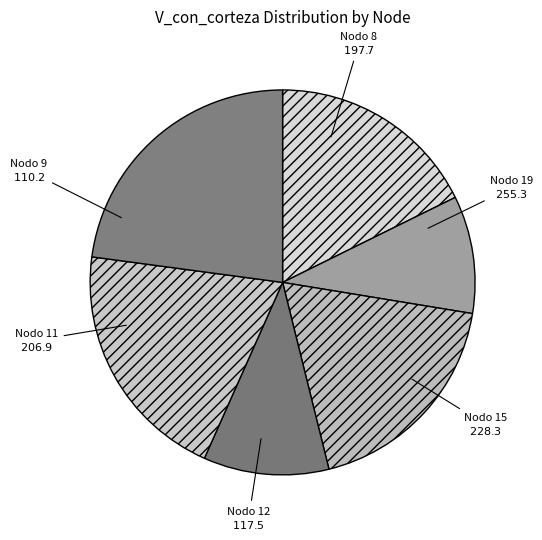

Rank the categories by value from highest to lowest.

Nodo 19, Nodo 15, Nodo 11, Nodo 8, Nodo 12, Nodo 9